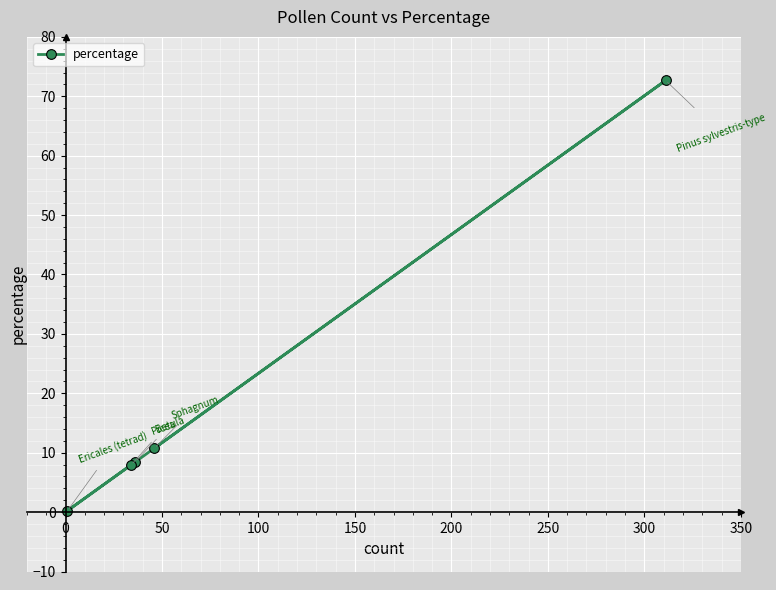

Does the chart display data point markers on the line(s)?

Yes